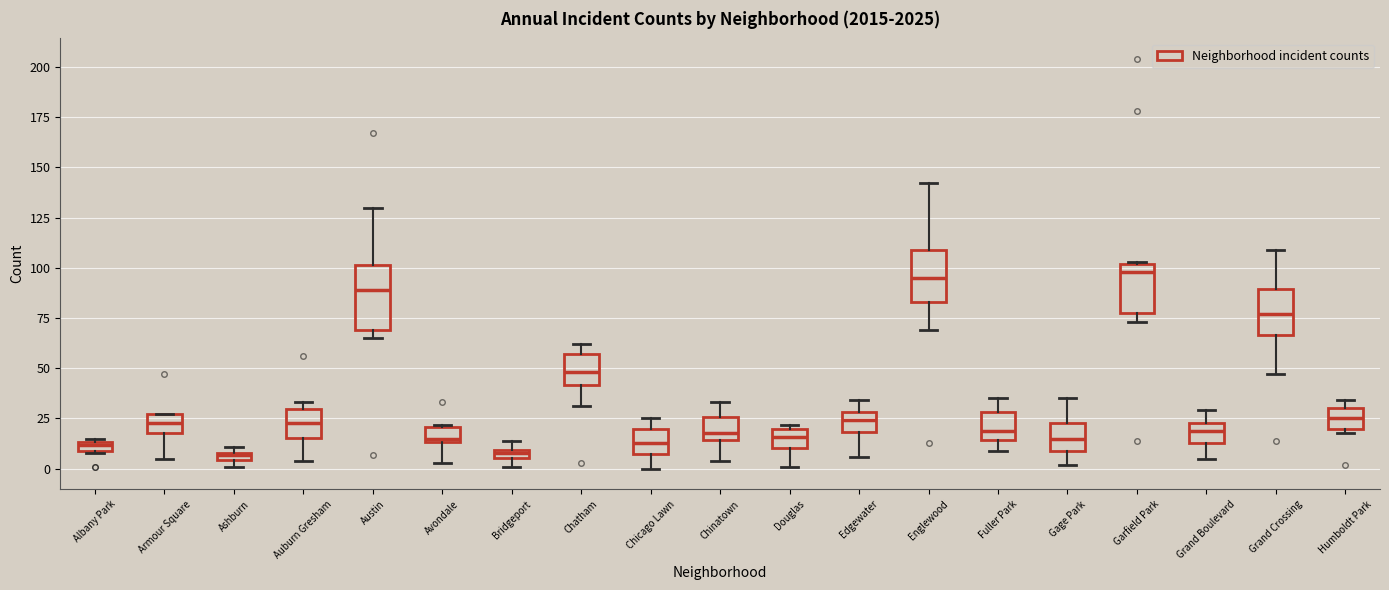

Which box is the tallest, from its lower edge to its upper edge?

Austin